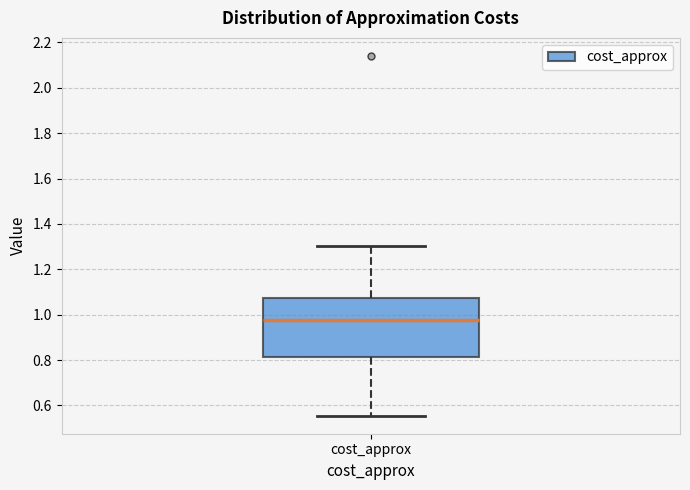

Where is the upper edge of the box for cost_approx on the y-axis? The values are not printed on the chart, so give them approximately, as read against the axis.

1.08